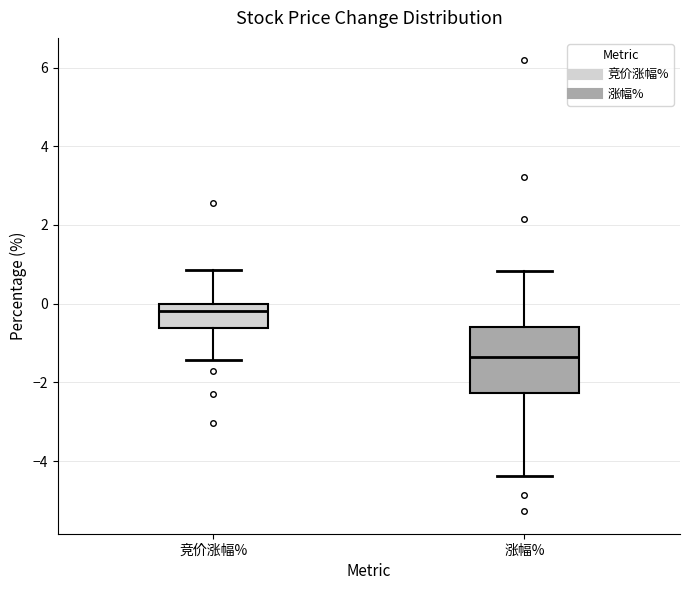

Reading left to right, transcribe this box plot: for each box, give where its median line is, the range the box spans, and where its two whiskers end, as read against the y-axis. The values are not printed on the chart, so give them approximately, as read against the axis.

竞价涨幅%: median -0.2, box -0.6 to 0.0, whiskers -1.4 to 0.8
涨幅%: median -1.4, box -2.2 to -0.6, whiskers -4.4 to 0.8